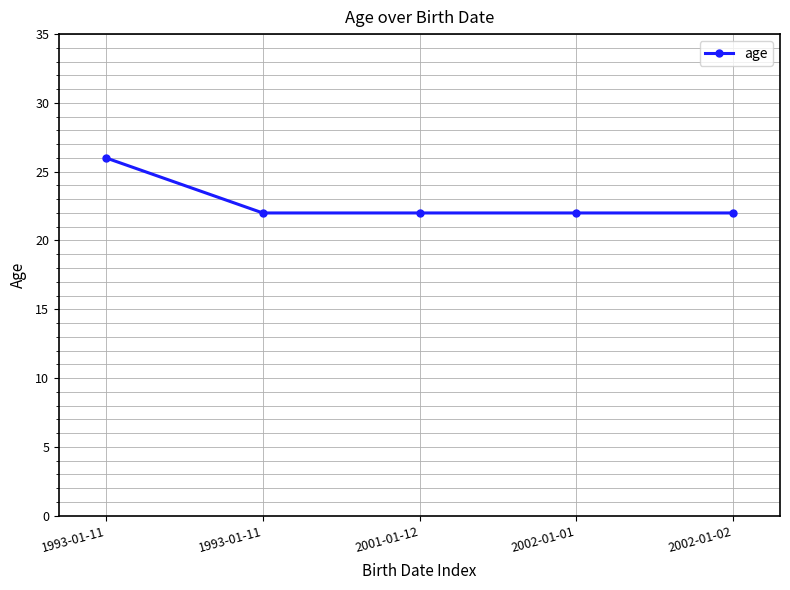

What is the average value?

23